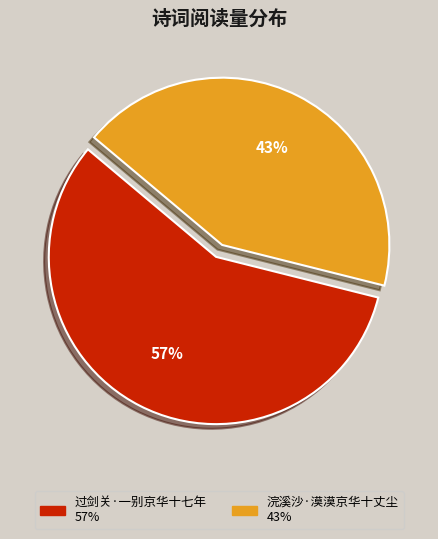

What percentage is the 浣溪沙·漠漠京华十丈尘 slice, to the nearest percent?

43%